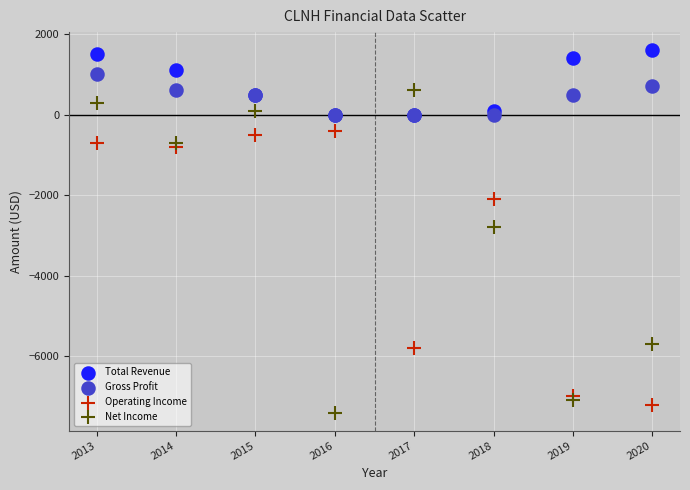

What are all the series names shown in the legend?

Total Revenue, Gross Profit, Operating Income, Net Income